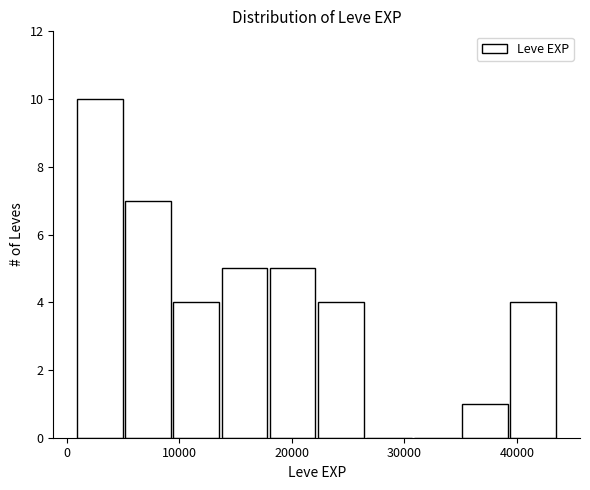

Over which range of the x-axis is the bar tallest?

1000 to 5000